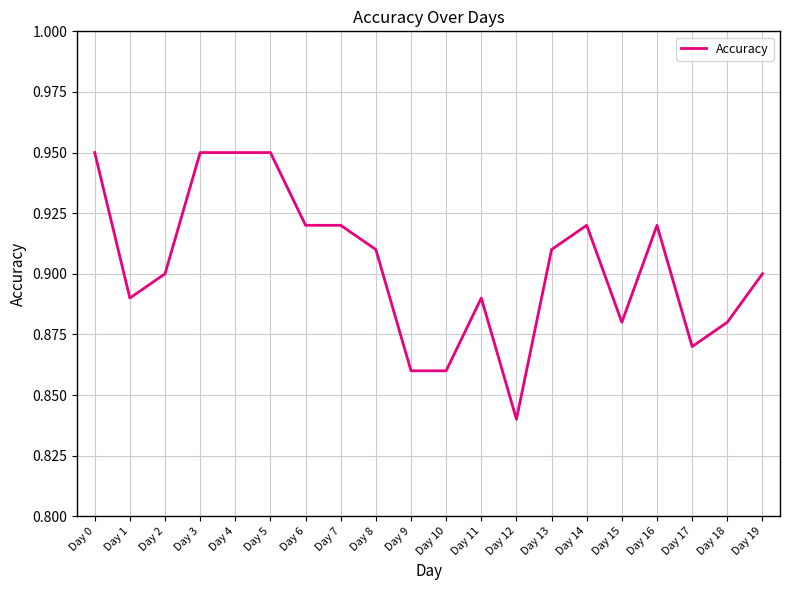

True or false: the data shows 0.9 at Day 7.

True